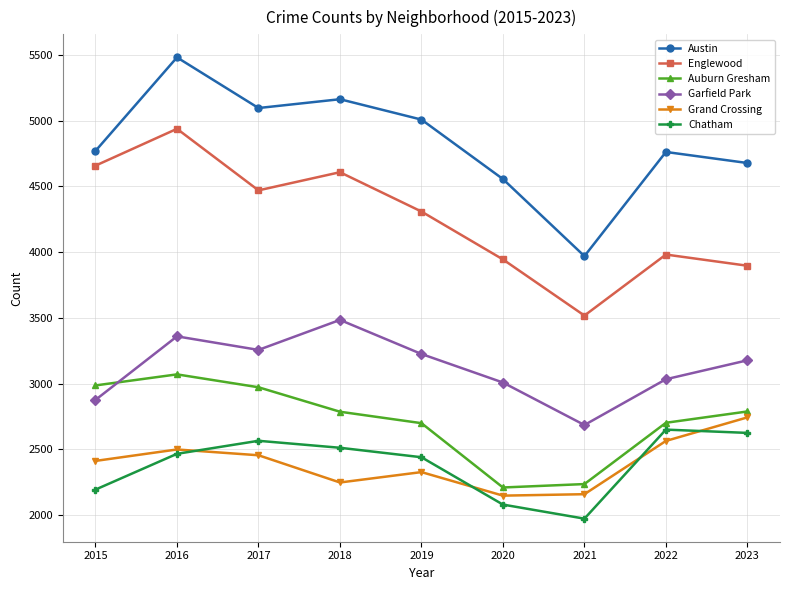

What is the total value across all series at 2019?

20012